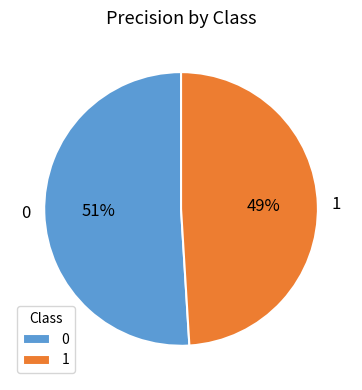

Rank the categories by value from lowest to highest.

1, 0